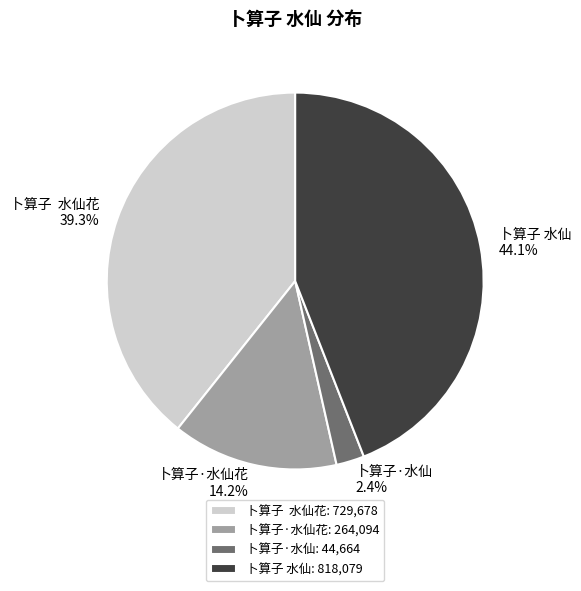

What is the largest slice in the pie chart?

卜算子 水仙